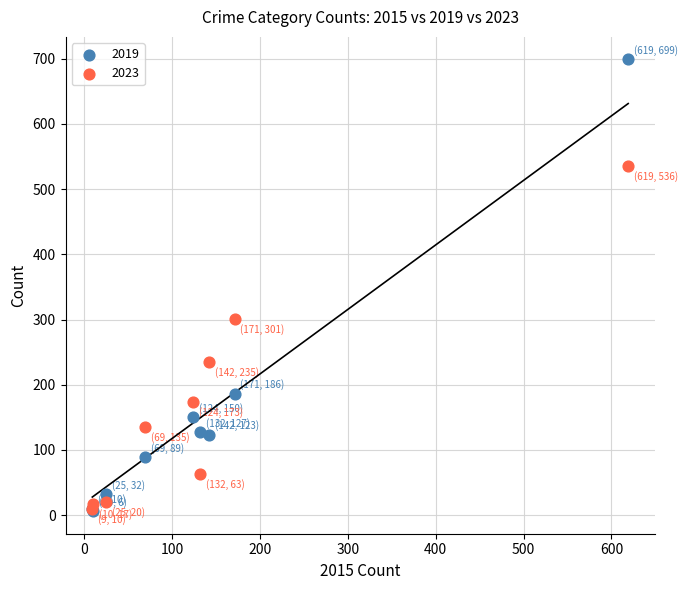

In the 2023 series, what Y value is closest to 273?

301